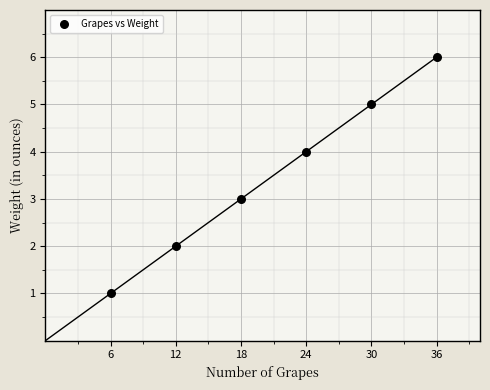

What is the average X value?

21